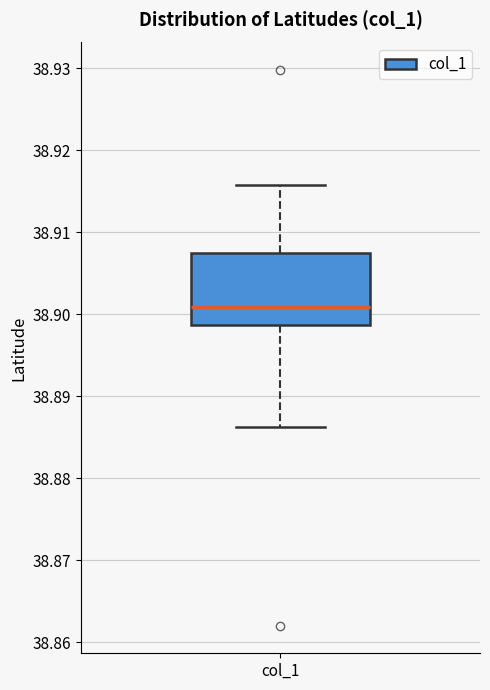

Read this box plot against the y-axis: the position of the median line, the range covered by the box, and the ends of both whiskers. The values are not printed on the chart, so give them approximately, as read against the axis.

median 38.901, box 38.899 to 38.907, whiskers 38.886 to 38.916